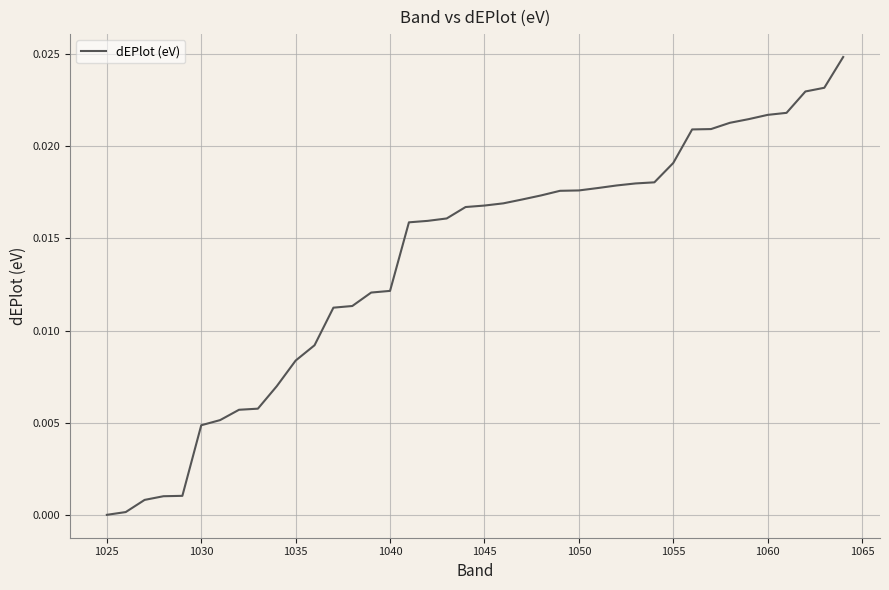

How many distinct data groups are displayed?

1